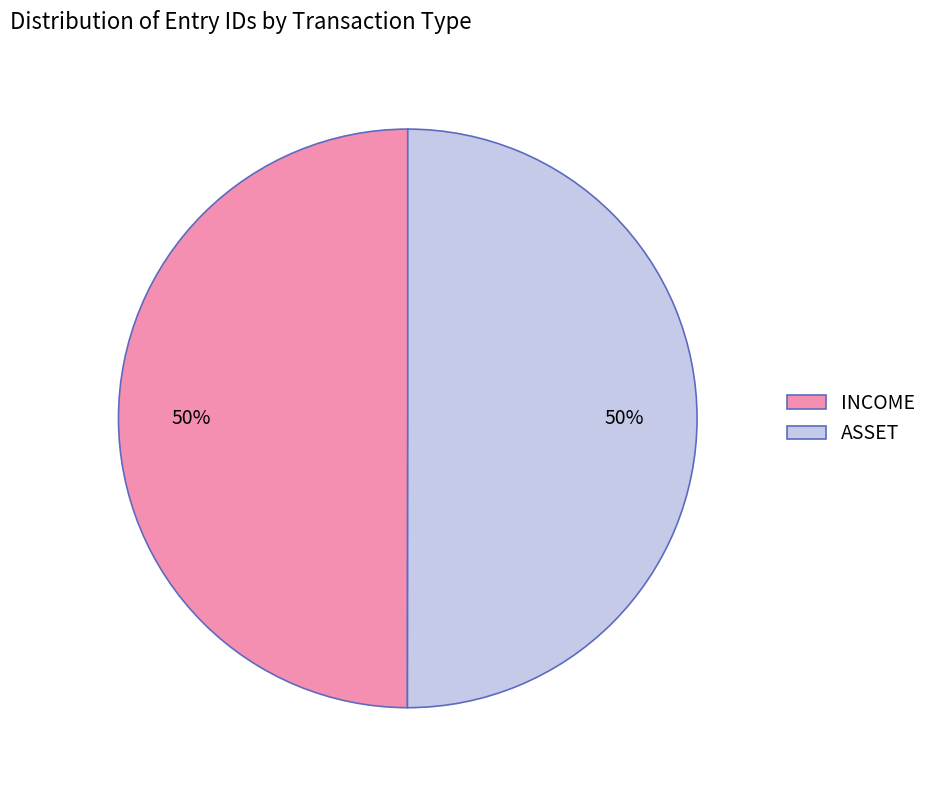

What is the ratio of the value at ASSET to the value at INCOME?

1.0